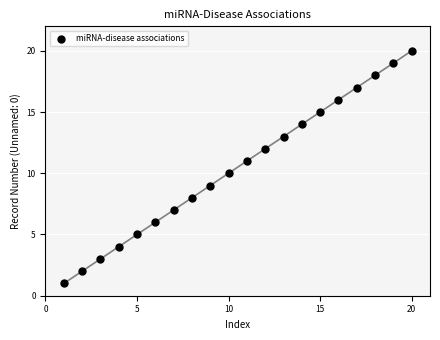

What is the range of X values (max minus min)?

19